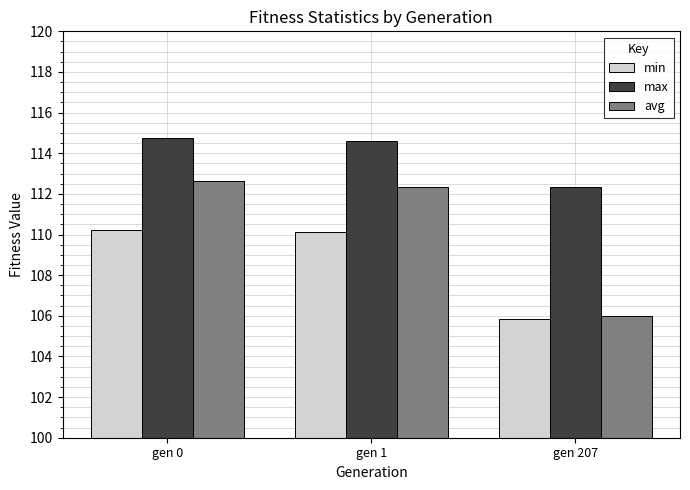

Are the bars horizontal?

No